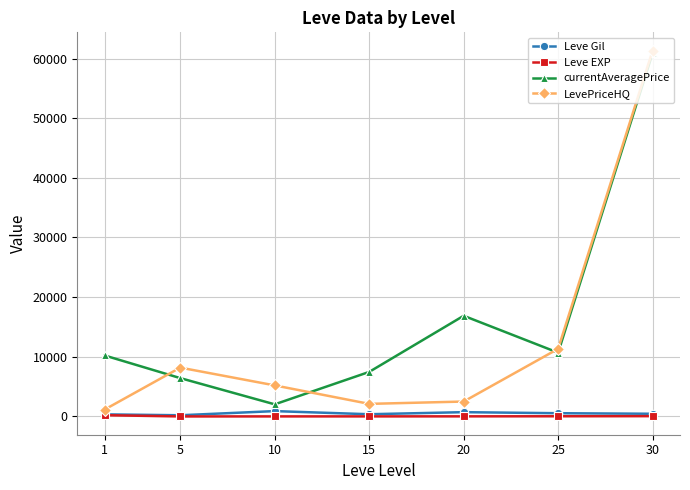

In LevePriceHQ, how many points are lower than both neighbors (excluding endpoints)?

1